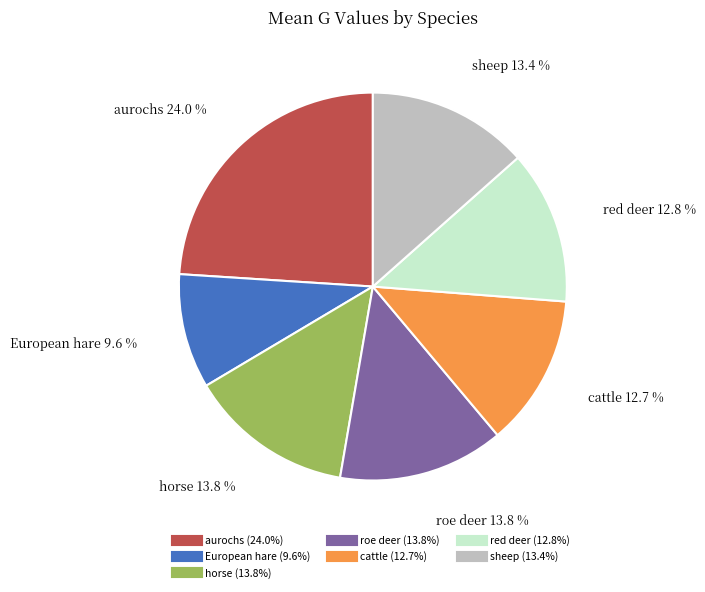

To the nearest percent, what portion does sheep represent?

13%